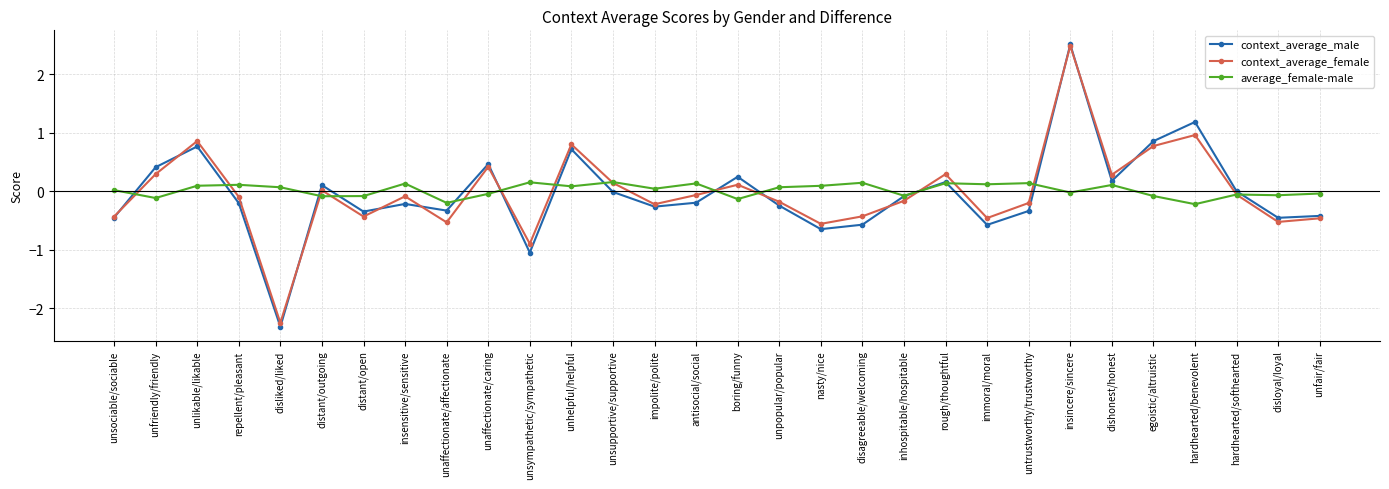

How many distinct data groups are displayed?

3